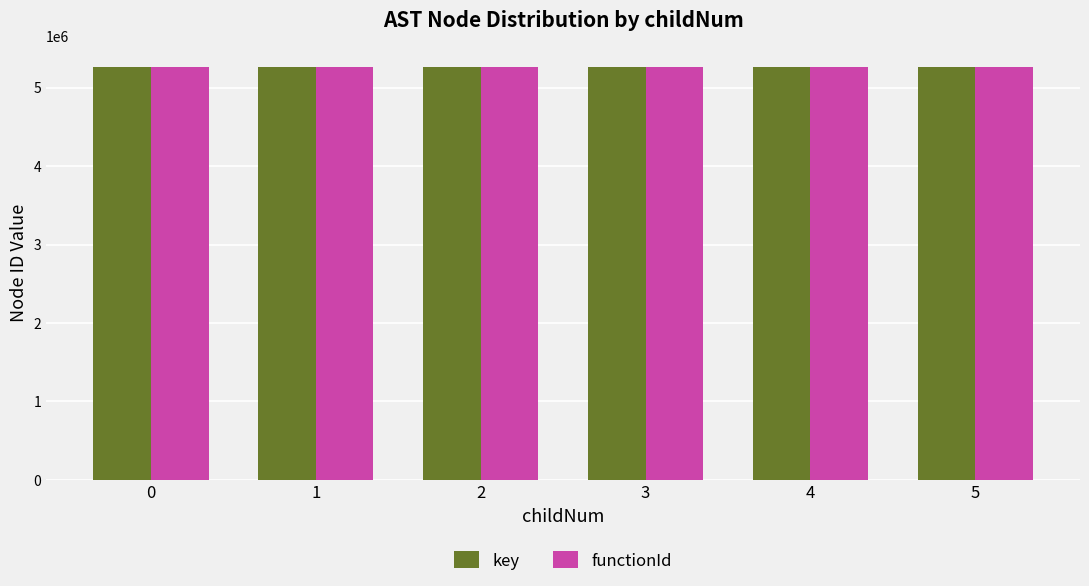

What is the lowest value of the functionId series?

5266243